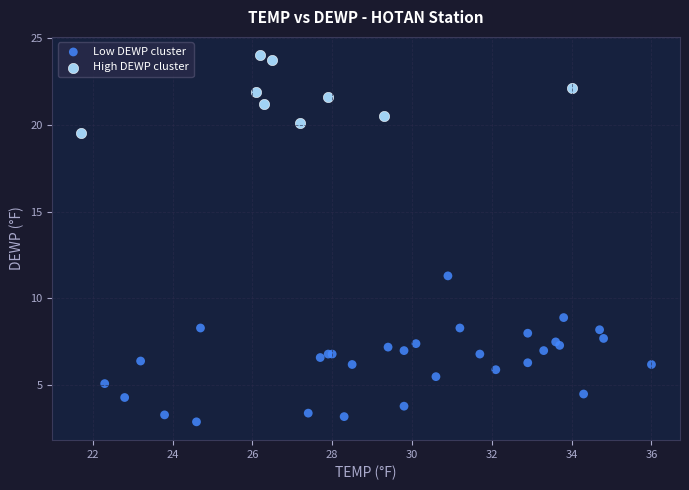

Which series has the largest Y range (max minus min)?

Low DEWP cluster